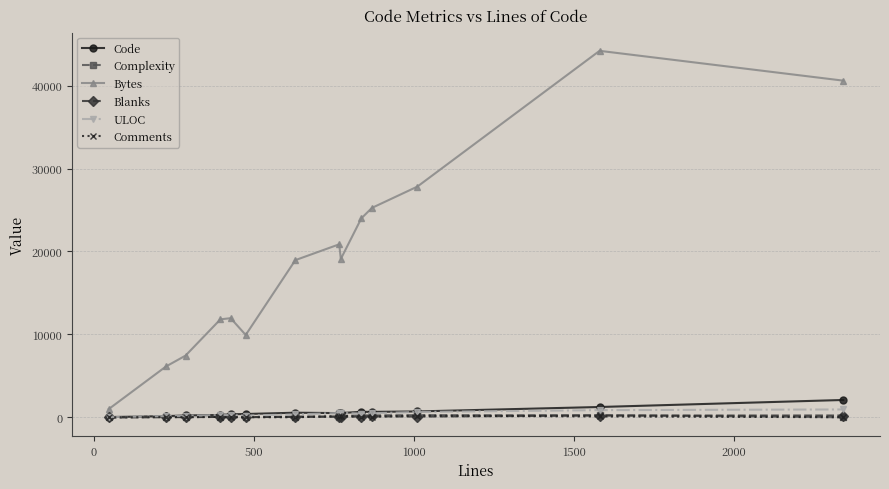

Which series has the largest total across all categories?

Bytes